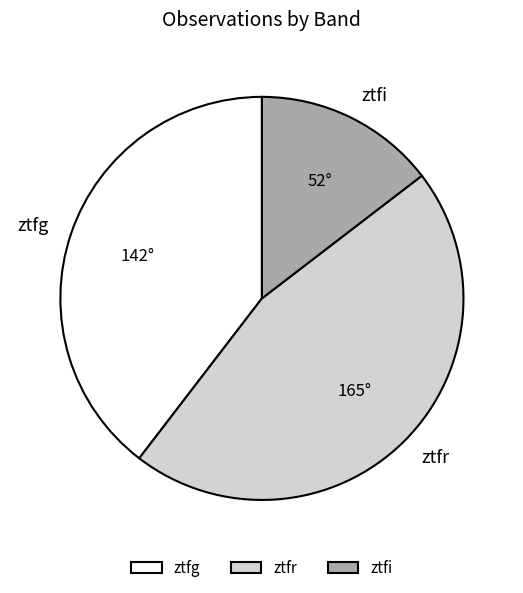

Which category has the smallest portion of the pie?

ztfi